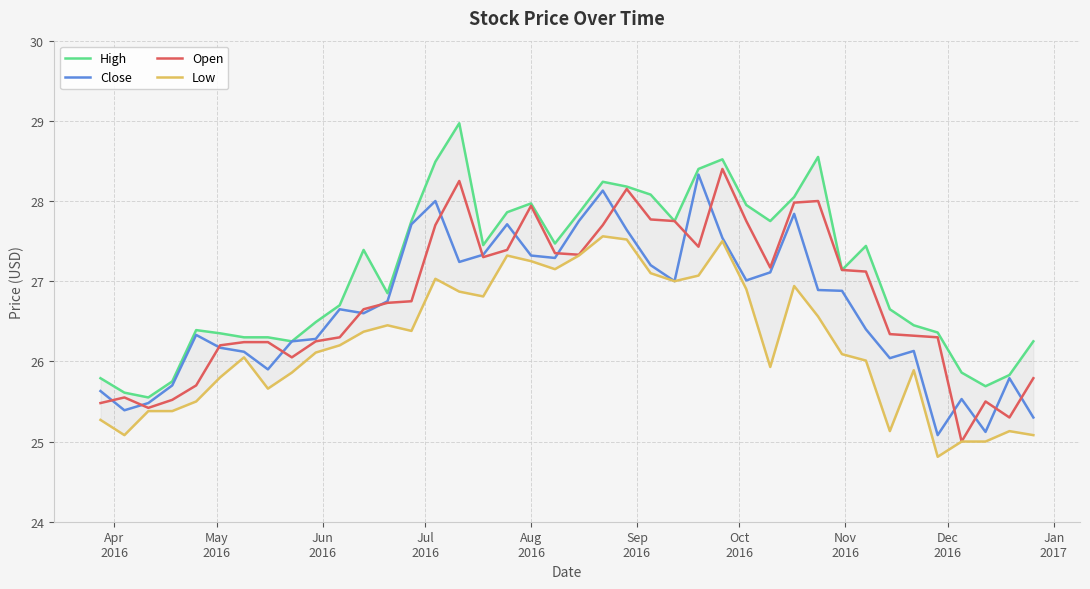

How many categories are shown in the chart?

40